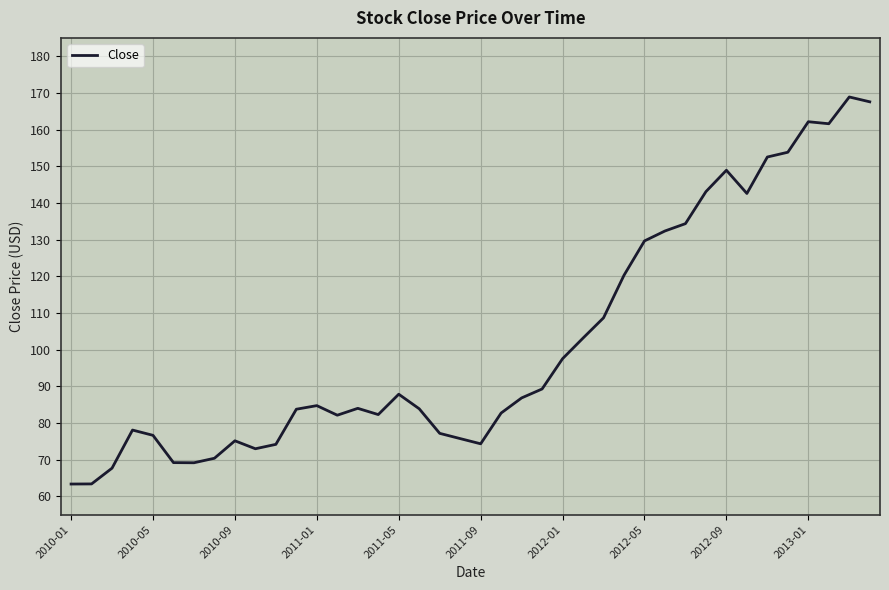

What is the difference between the maximum and minimum values?

105.5